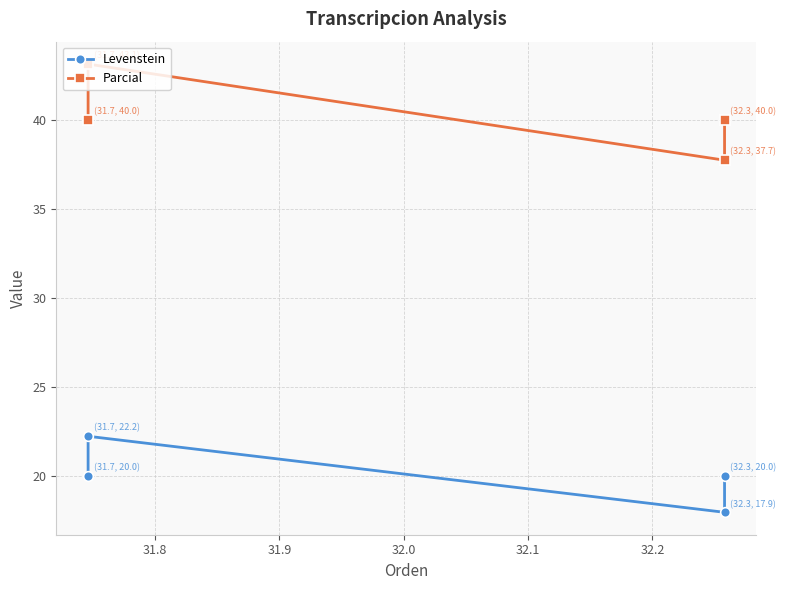

Read the Parcial value at 31.8.

43.1